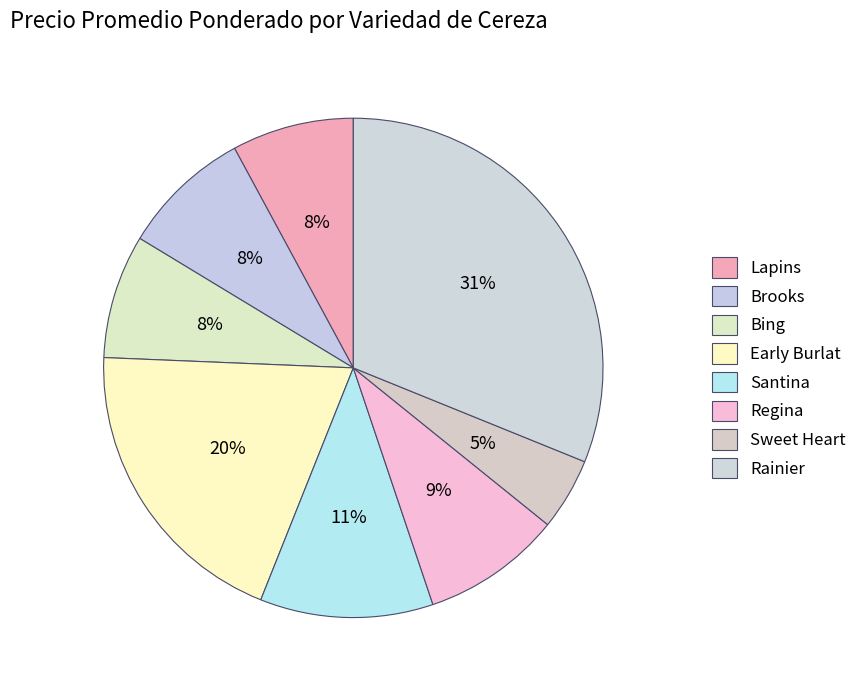

Between Sweet Heart and Brooks, which is larger?

Brooks